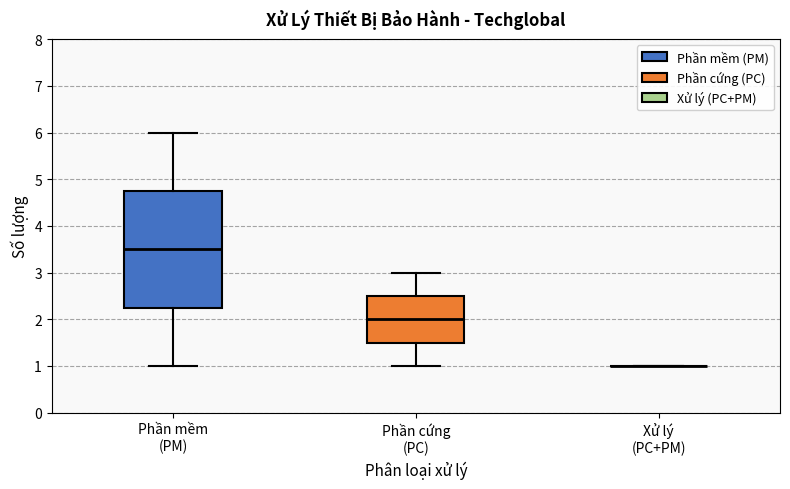

Where is the upper edge of the box for Phần mềm (PM) on the y-axis? The values are not printed on the chart, so give them approximately, as read against the axis.

4.8